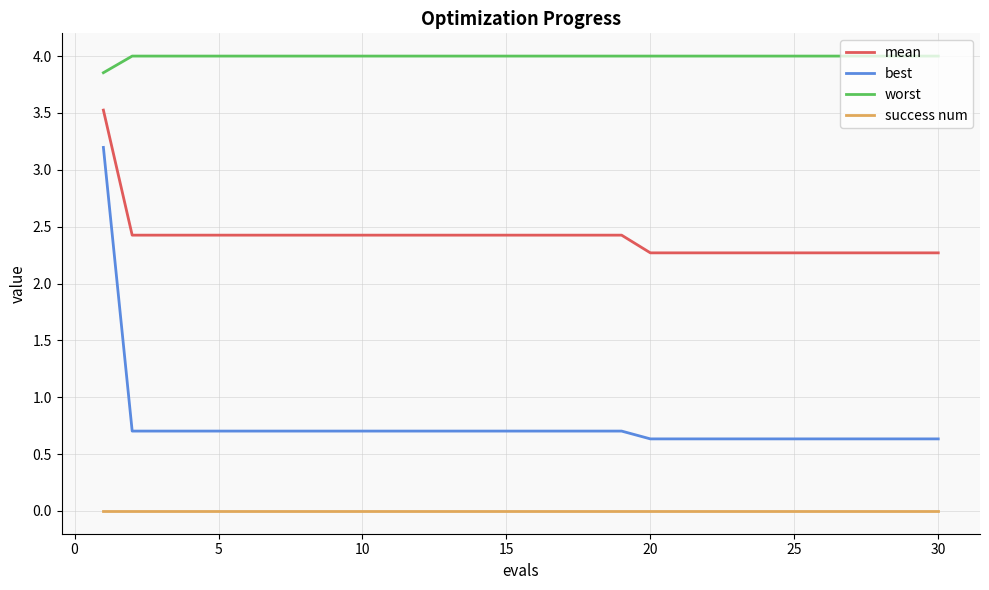

Which series has the largest range (max minus min)?

best